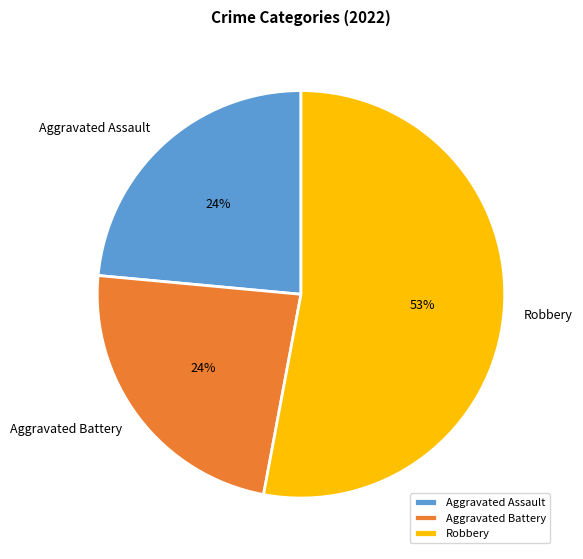

To the nearest percent, what portion does Aggravated Assault represent?

24%